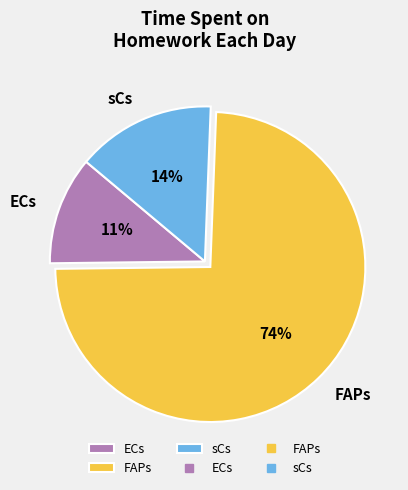

Which category has the smallest portion of the pie?

ECs